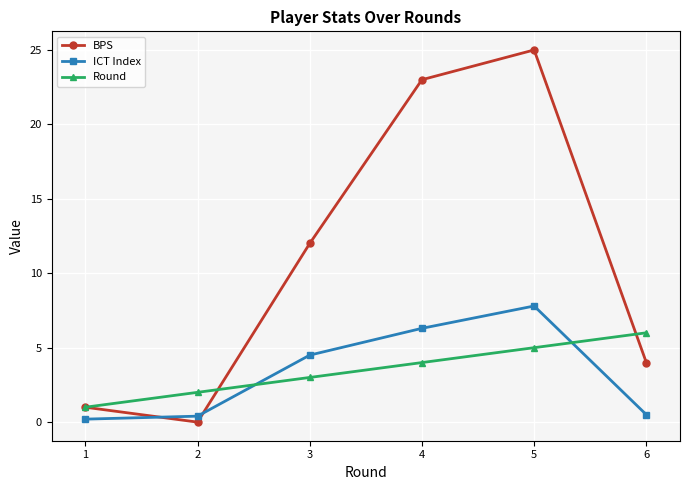

The value of Round at 3 is 1.5. True or false?

False